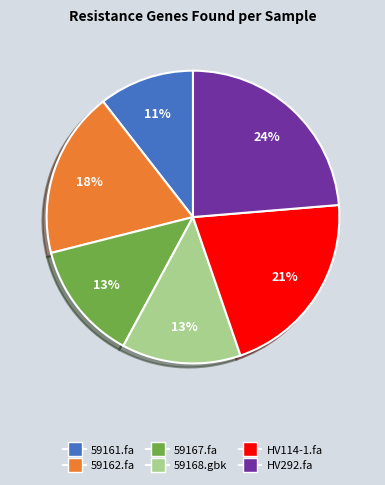

Which category has the biggest portion of the pie?

HV292.fa